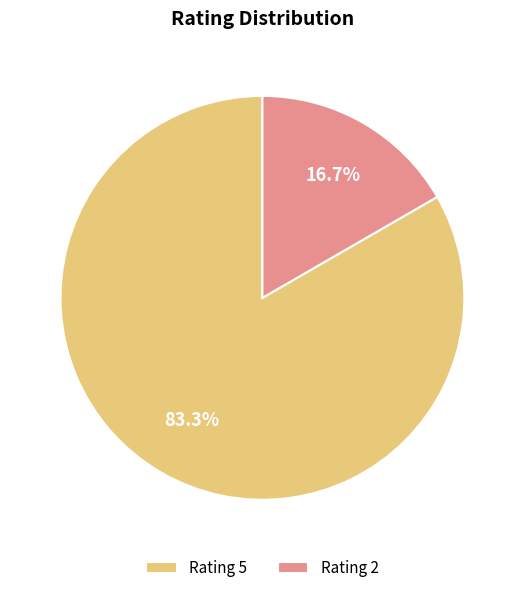

To the nearest percent, what is the difference between the largest and smallest slice percentages?

67%